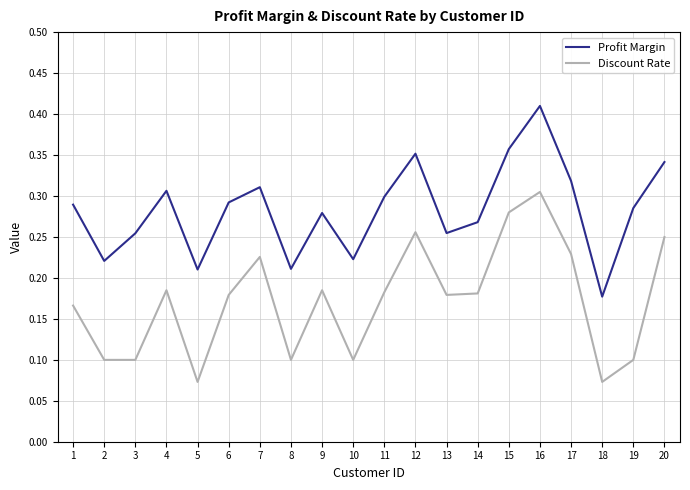

Where is Profit Margin nearest to the value 0?

18